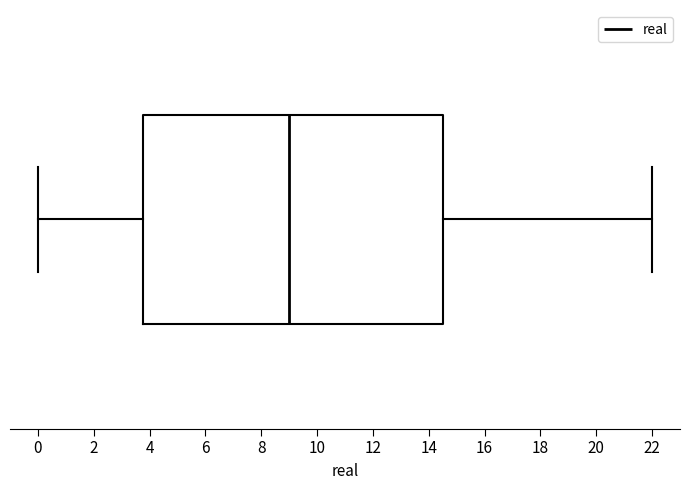

Transcribe this box plot: give where the median line is, the range the box spans, and where the two whiskers end, as read against the x-axis. The values are not printed on the chart, so give them approximately, as read against the axis.

median 9.0, box 3.8 to 14.6, whiskers 0.0 to 22.0